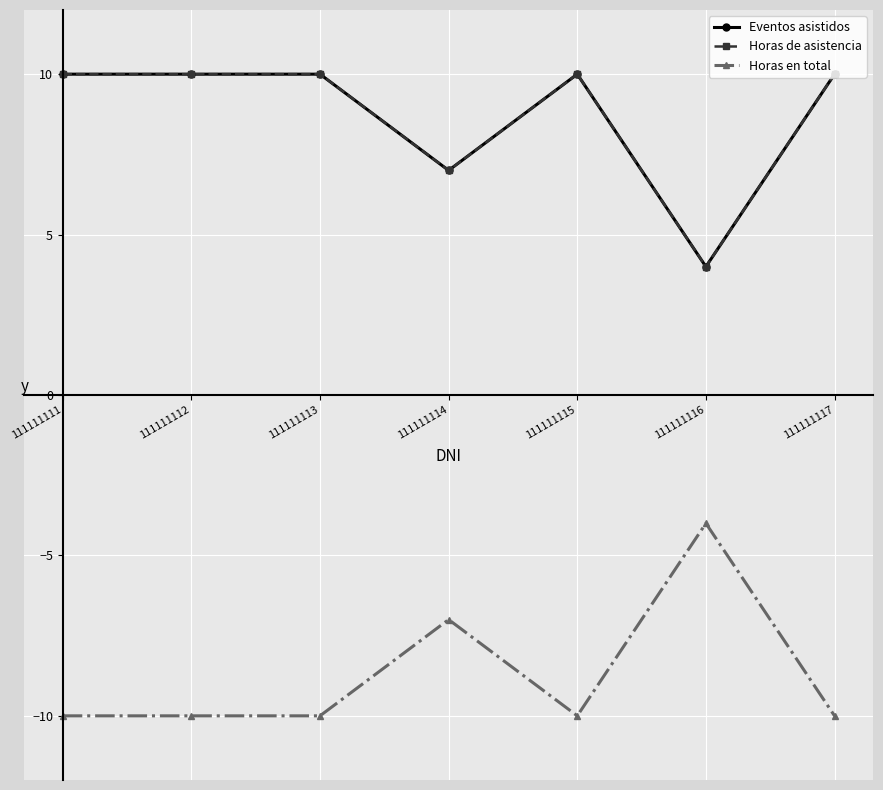

At which label is Horas de asistencia closest to 7?

111111114